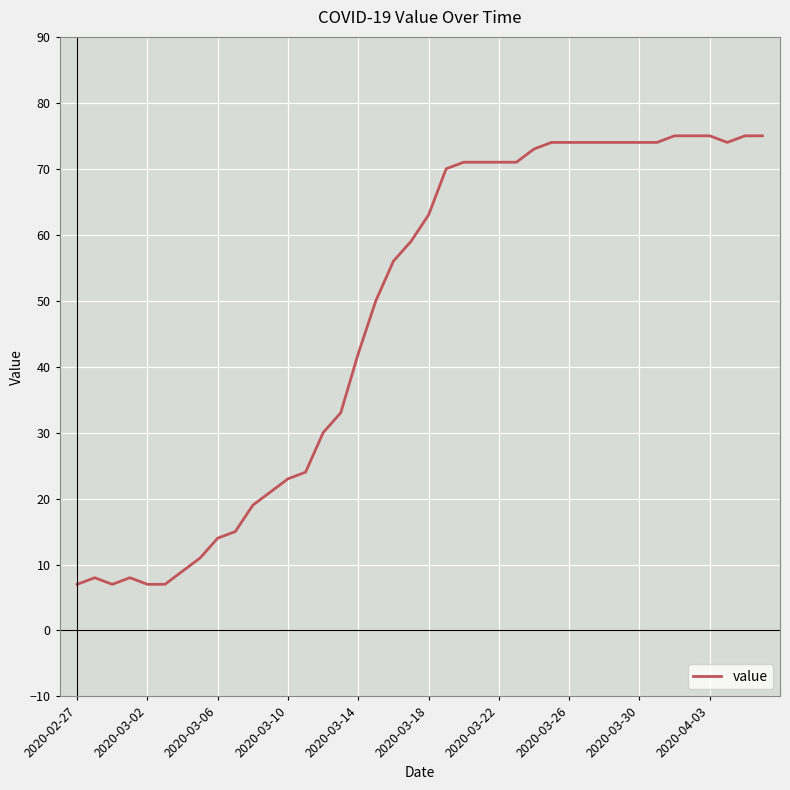

What is the minimum value shown in the chart?

7